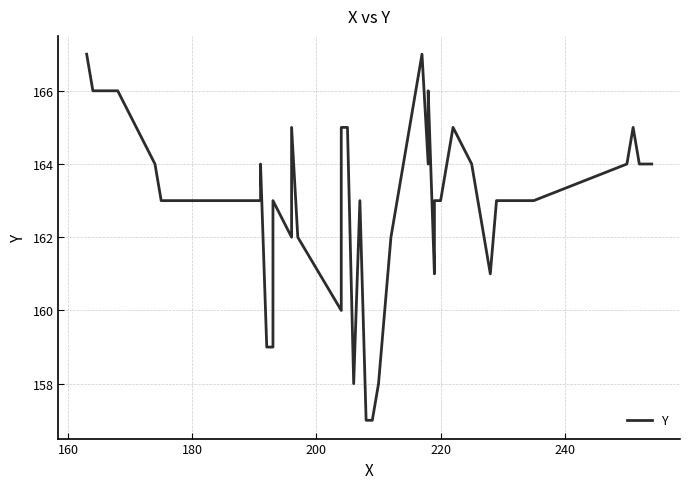

How many interior local valleys (lower than both neighbors) does the data have?

6